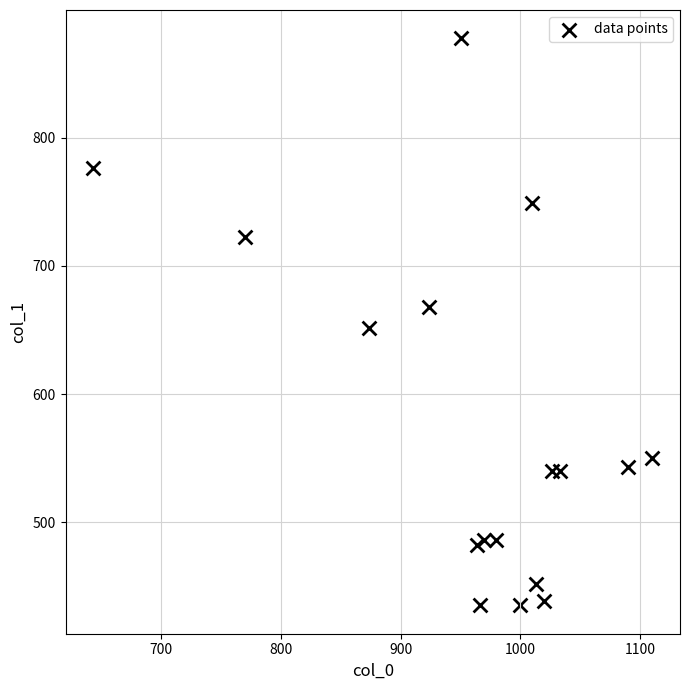

What is the range of Y values (max minus min)?

442.1